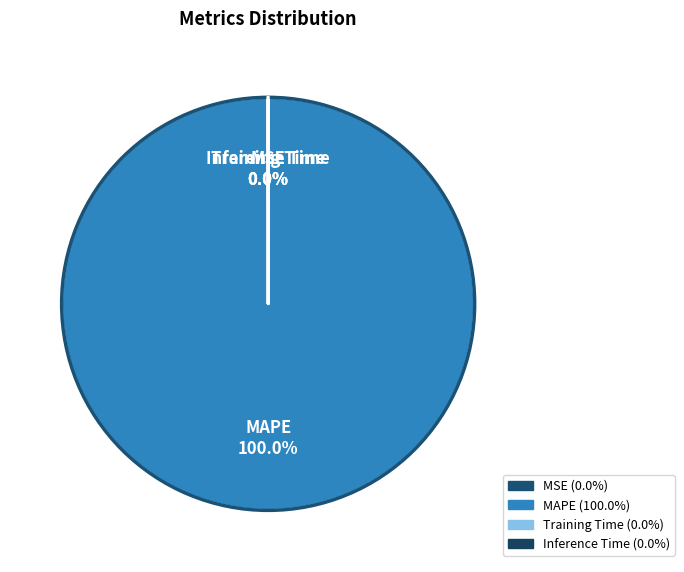

To the nearest percent, what is the difference between the largest and smallest slice percentages?

100%